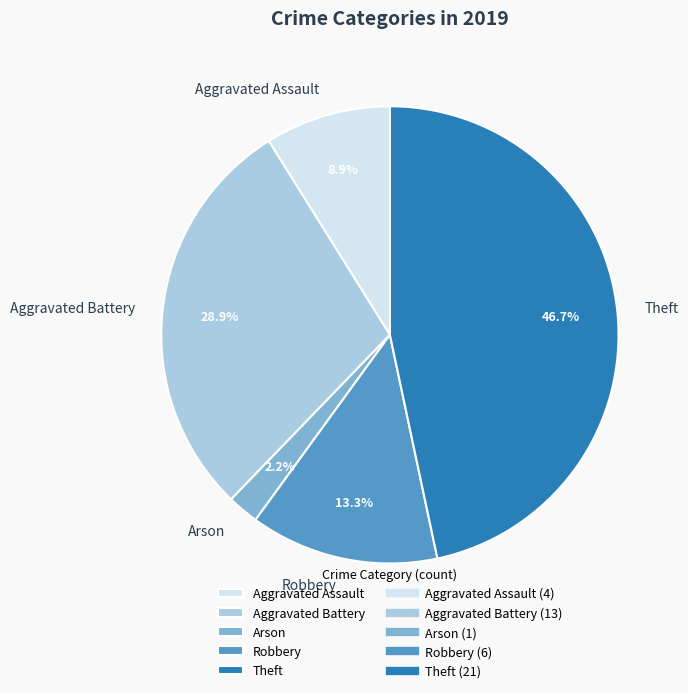

Is there any slice that represents more than half of the pie?

No